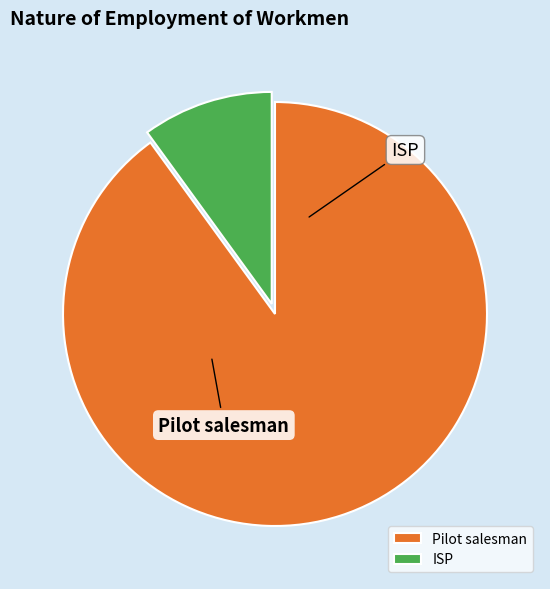

The ISP slice represents 4% of the pie. True or false?

False